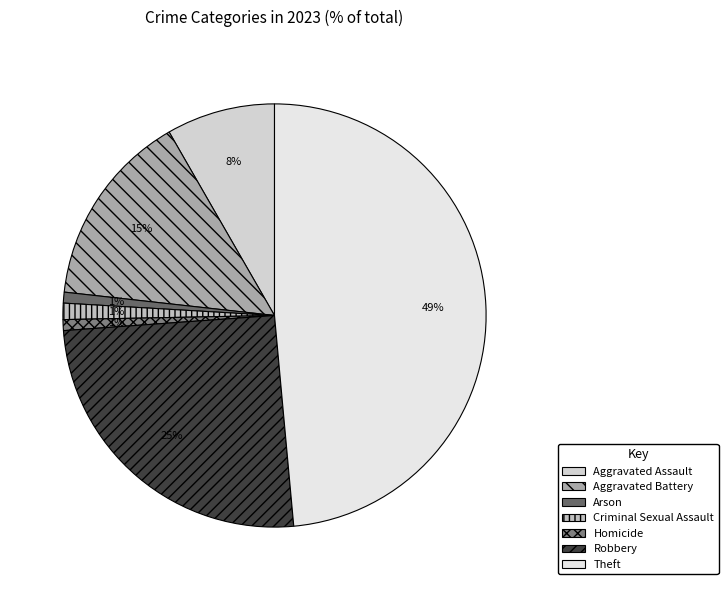

The Robbery slice represents 25% of the pie. True or false?

True